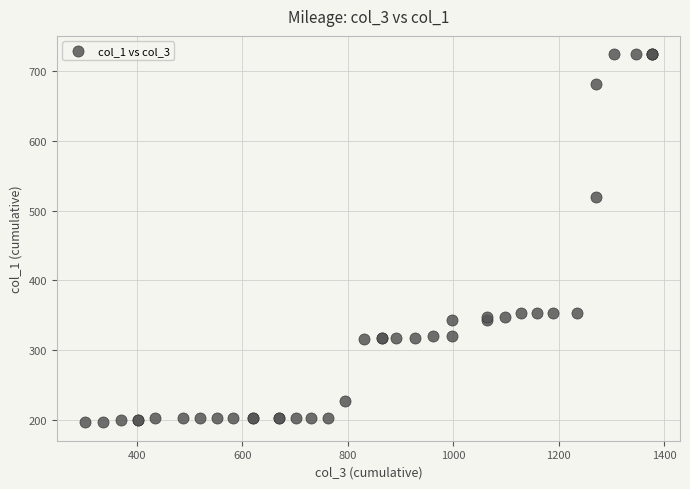

What Y value in the scatter plot is closest to 460?

519.4